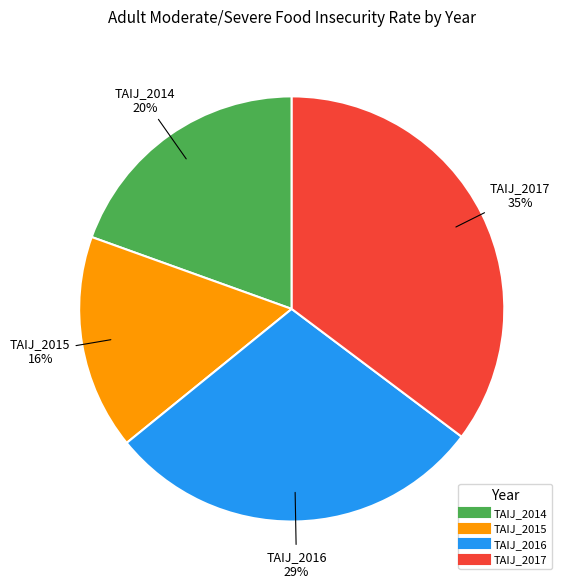

How many segments does this pie chart have?

4